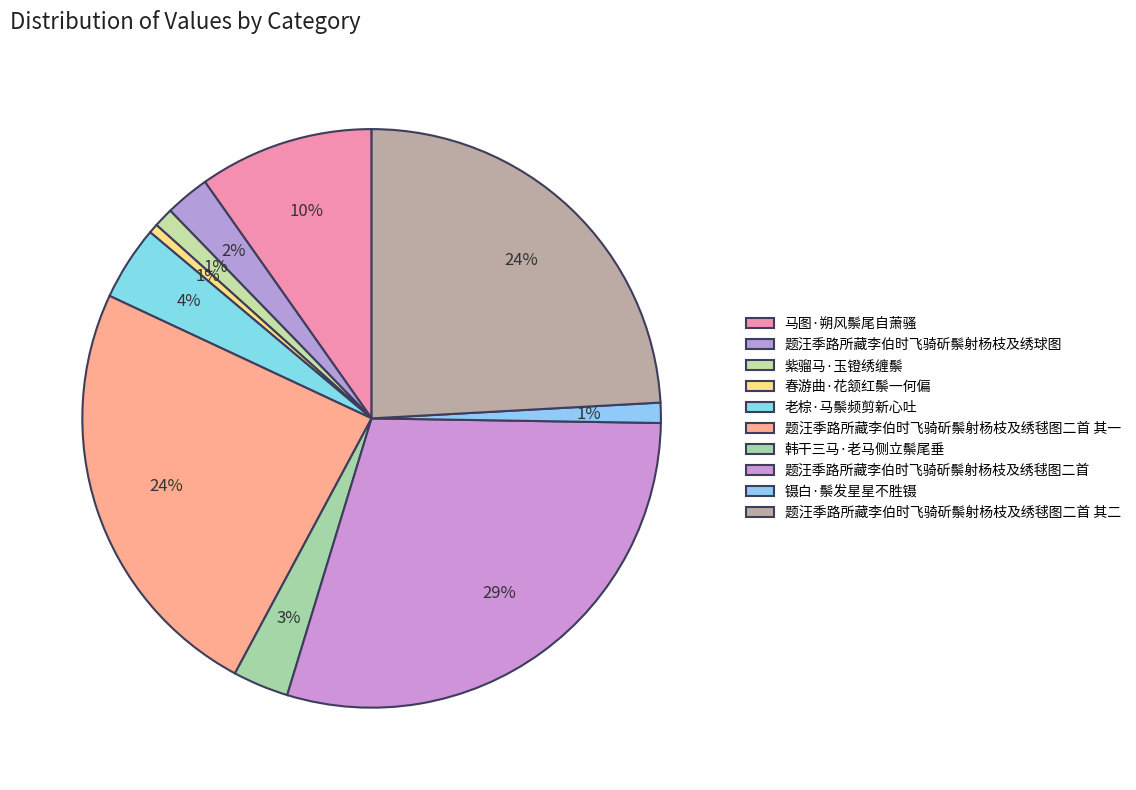

How many slices are in this pie chart?

10